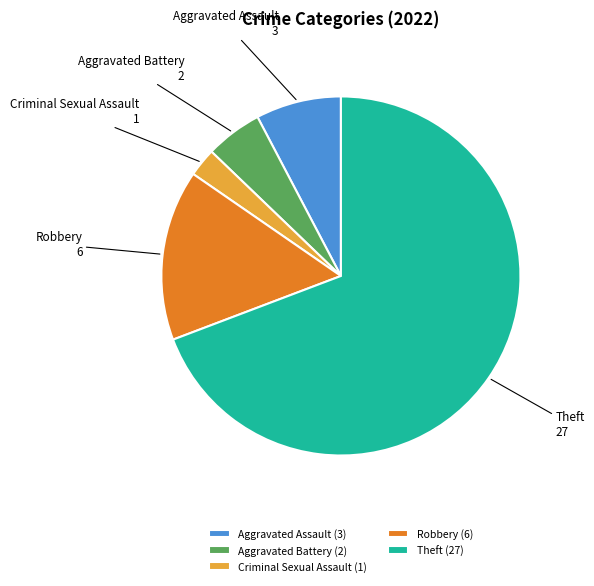

Is there any slice that represents more than half of the pie?

Yes